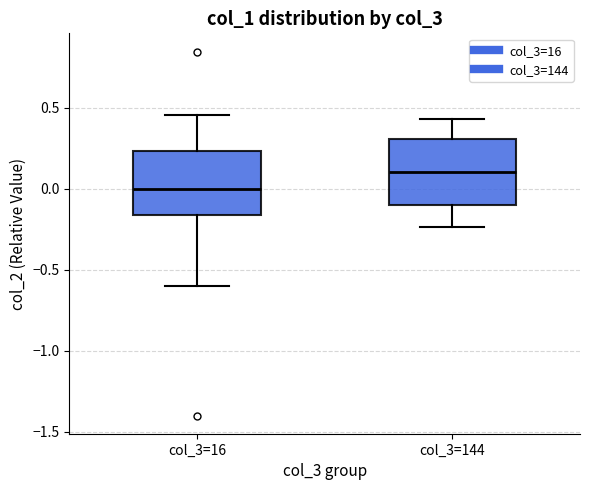

Reading left to right, read every box against the y-axis: the position of its median line, the range the box covers, and the ends of its whiskers. The values are not printed on the chart, so give them approximately, as read against the axis.

col_3=16: median 0.00, box -0.15 to 0.25, whiskers -0.60 to 0.45
col_3=144: median 0.10, box -0.10 to 0.30, whiskers -0.25 to 0.45